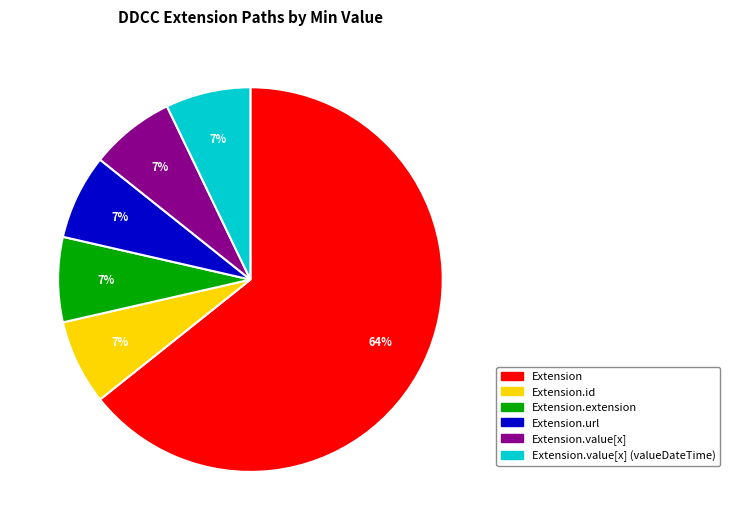

Does any single category account for the majority?

Yes